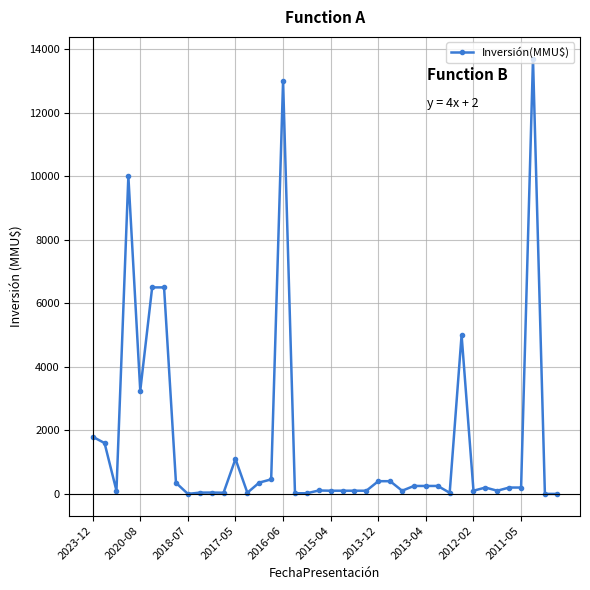

What is the sum of all values?

66901